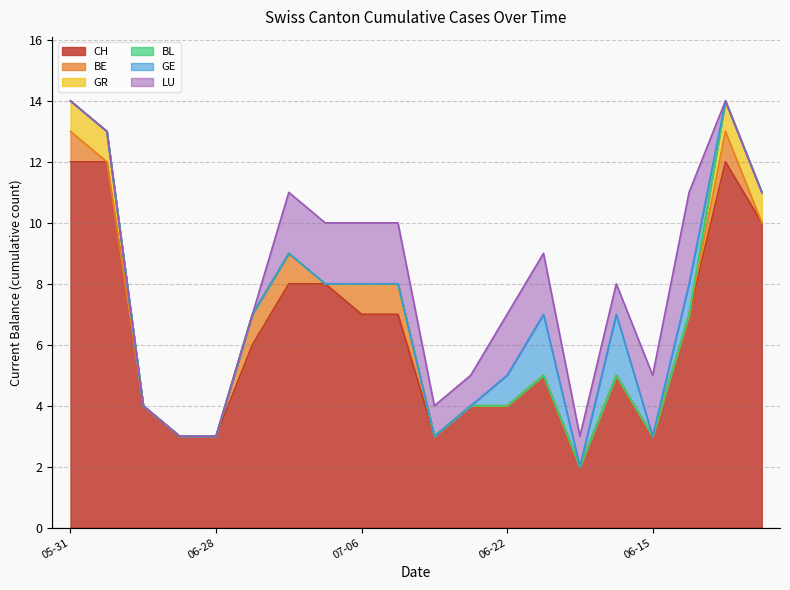

Where is GE nearest to the value 1?

2020-06-22